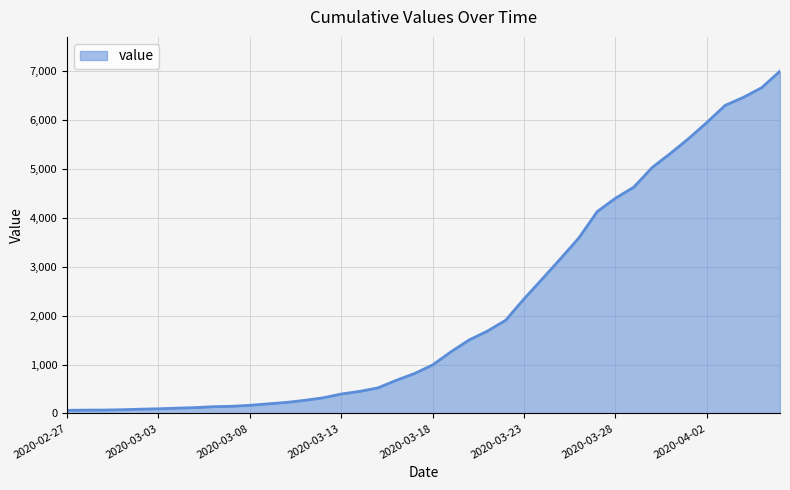

Rank the categories by value from lowest to highest.

2020-02-27, 2020-02-28, 2020-02-29, 2020-03-01, 2020-03-02, 2020-03-03, 2020-03-04, 2020-03-05, 2020-03-06, 2020-03-07, 2020-03-08, 2020-03-09, 2020-03-10, 2020-03-11, 2020-03-12, 2020-03-13, 2020-03-14, 2020-03-15, 2020-03-16, 2020-03-17, 2020-03-18, 2020-03-19, 2020-03-20, 2020-03-21, 2020-03-22, 2020-03-23, 2020-03-24, 2020-03-25, 2020-03-26, 2020-03-27, 2020-03-28, 2020-03-29, 2020-03-30, 2020-03-31, 2020-04-01, 2020-04-02, 2020-04-03, 2020-04-04, 2020-04-05, 2020-04-06